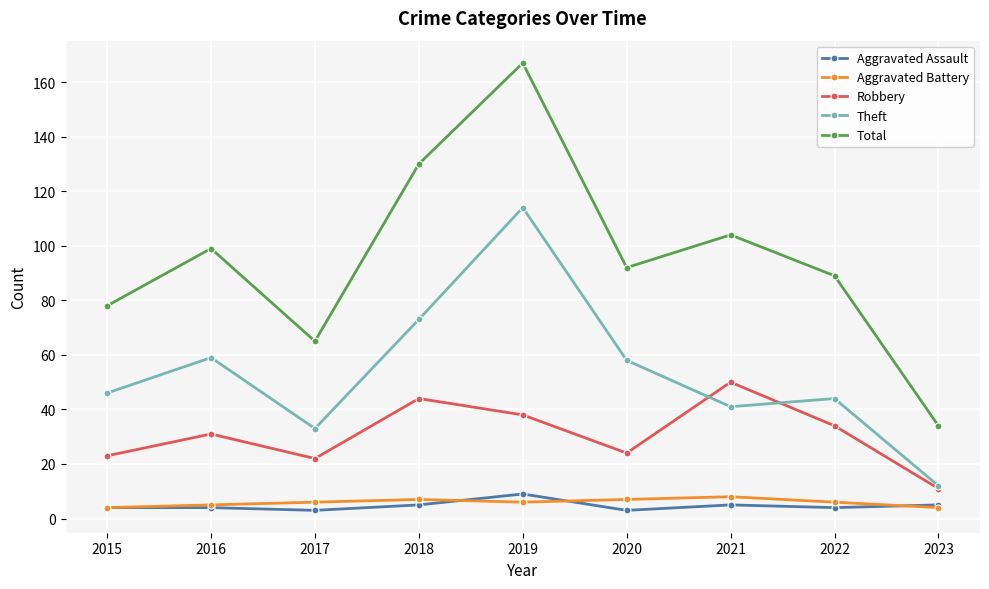

How many data points in Theft are less than 46?

4